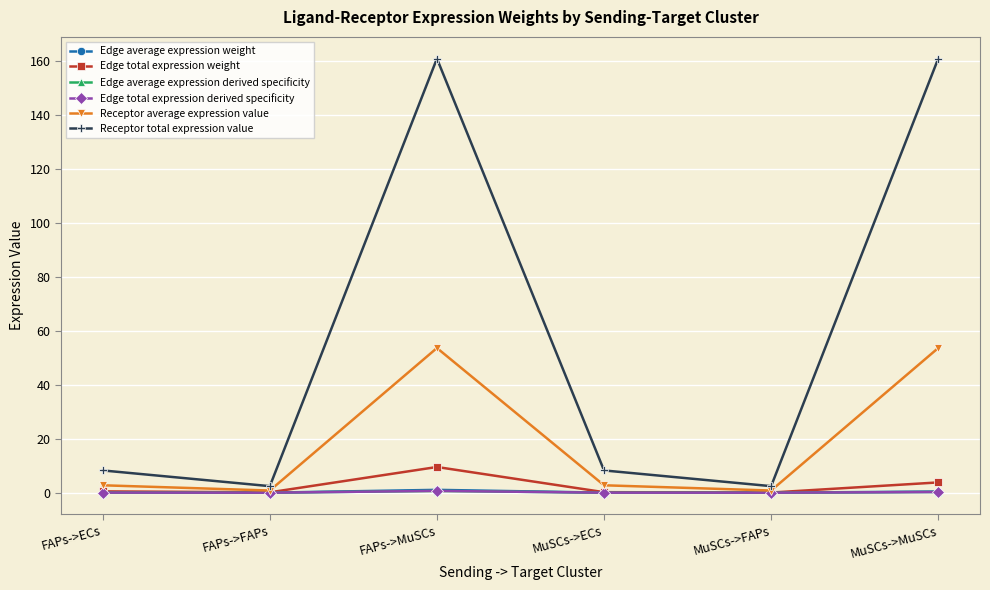

True or false: Receptor total expression value has a value of 85.1 at FAPs->MuSCs.

False